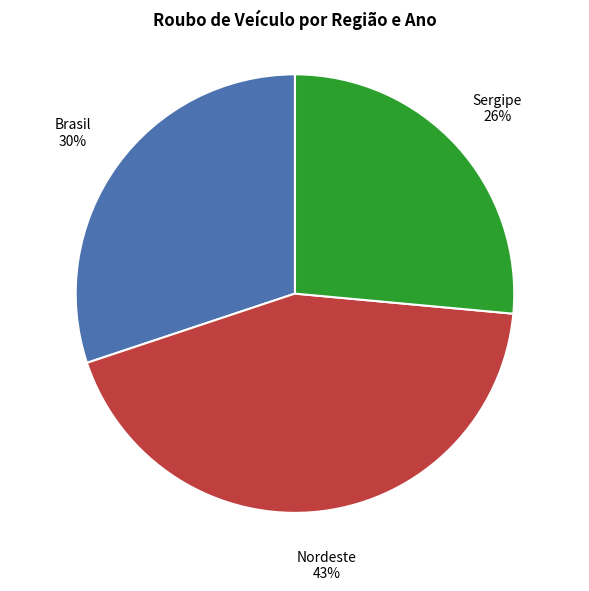

How many slices are in this pie chart?

3